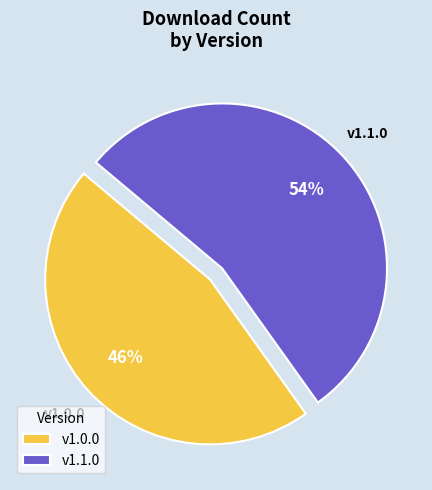

Do v1.1.0 and v1.0.0 together represent more than half of the pie?

Yes